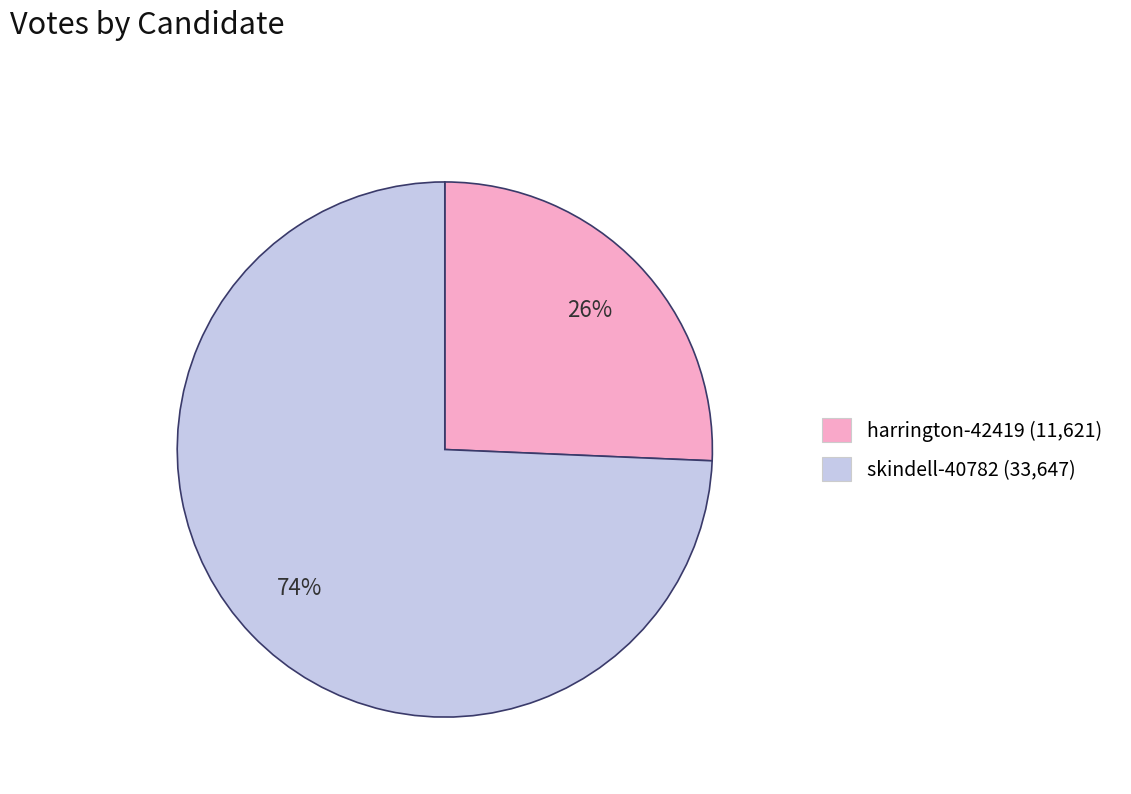

To the nearest percent, what is the average slice percentage?

50%